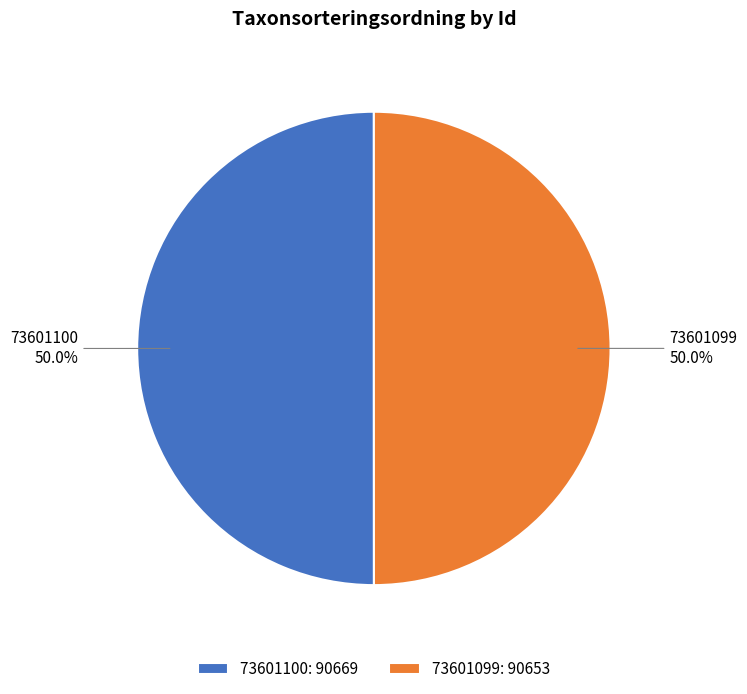

To the nearest percent, what percentage of the pie is 73601100?

50%